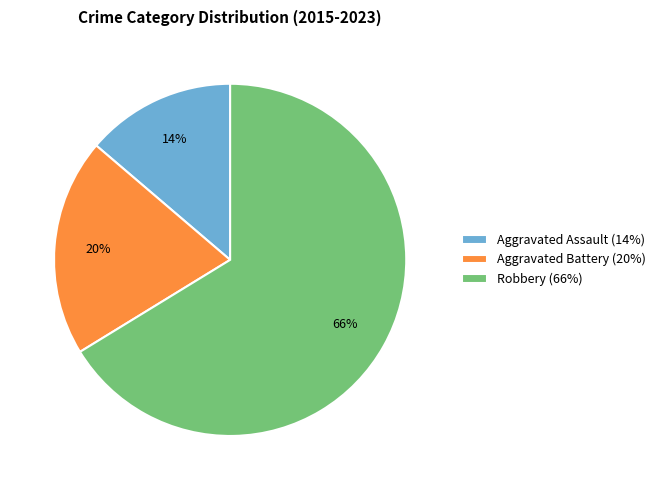

Does any single category account for the majority?

Yes